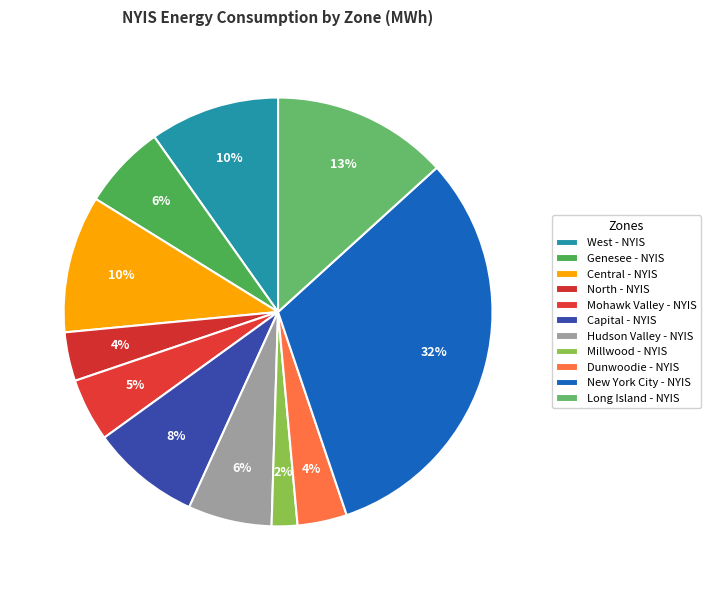

To the nearest percent, what percentage of the pie is Capital - NYIS?

8%